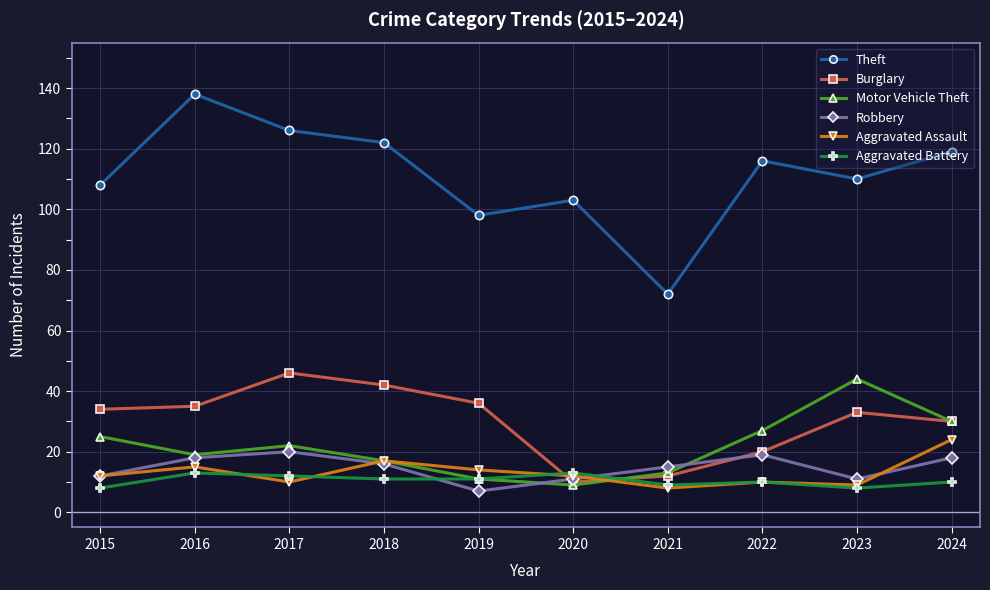

Reading left to right, extract all data points from this chart.

Theft: 2015=108	2016=138	2017=126	2018=122	2019=98	2020=103	2021=72	2022=116	2023=110	2024=119
Burglary: 2015=34	2016=35	2017=46	2018=42	2019=36	2020=10	2021=12	2022=20	2023=33	2024=30
Motor Vehicle Theft: 2015=25	2016=19	2017=22	2018=17	2019=11	2020=9	2021=13	2022=27	2023=44	2024=30
Robbery: 2015=12	2016=18	2017=20	2018=16	2019=7	2020=11	2021=15	2022=19	2023=11	2024=18
Aggravated Assault: 2015=12	2016=15	2017=10	2018=17	2019=14	2020=12	2021=8	2022=10	2023=9	2024=24
Aggravated Battery: 2015=8	2016=13	2017=12	2018=11	2019=11	2020=13	2021=9	2022=10	2023=8	2024=10